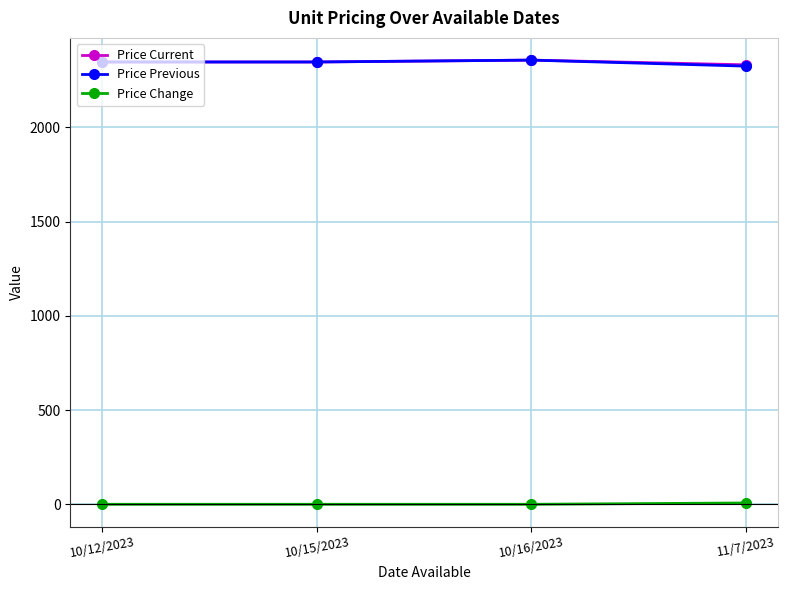

Read the Price Previous value at 10/12/2023, to the nearest 5.

2345